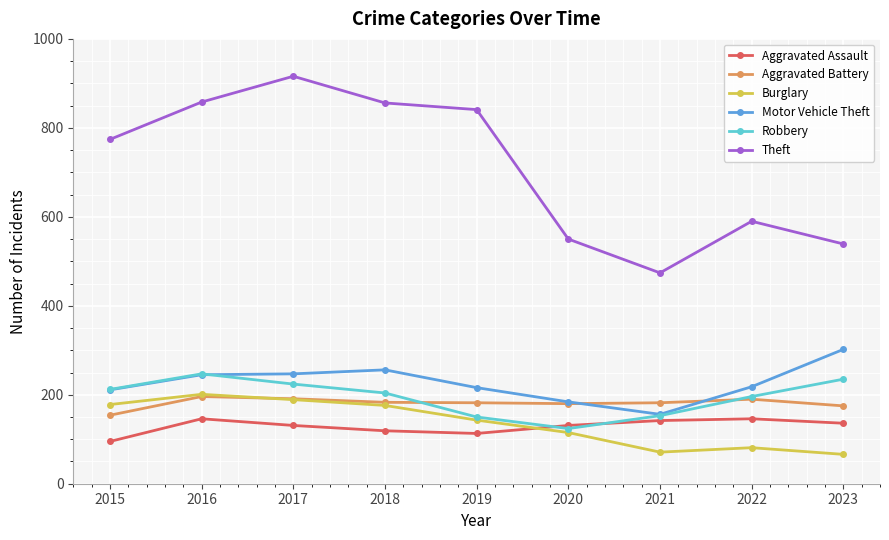

What is the approximate value of Burglary at 2017, to the nearest 50?

200